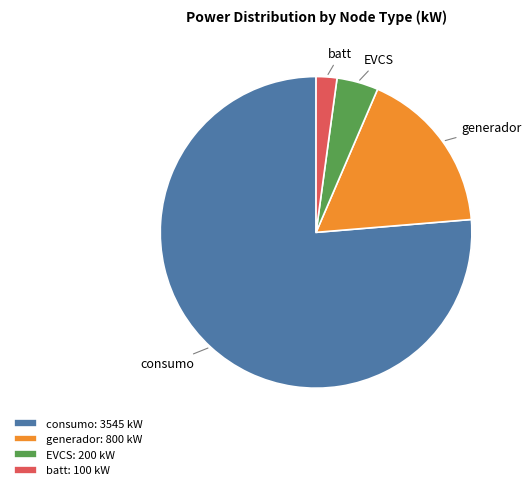

Between generador: 800 kW and consumo: 3545 kW, which is larger?

consumo: 3545 kW